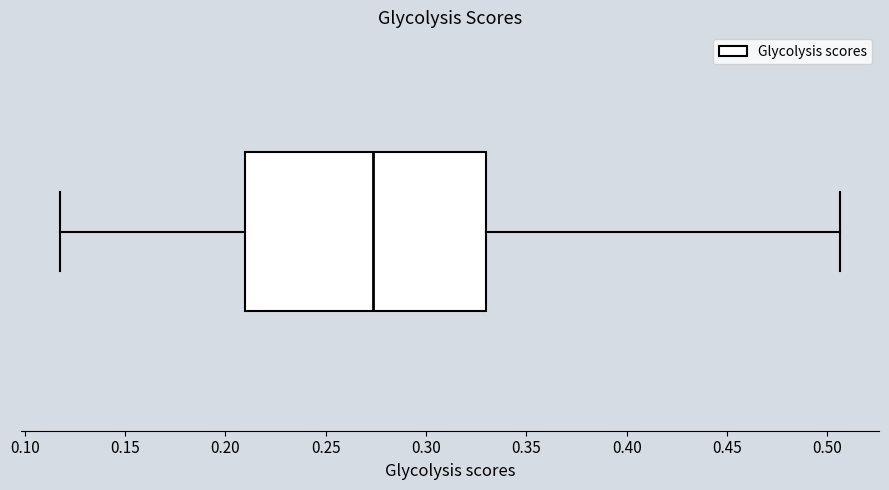

Read this box plot against the x-axis: the position of the median line, the range covered by the box, and the ends of both whiskers. The values are not printed on the chart, so give them approximately, as read against the axis.

median 0.275, box 0.210 to 0.330, whiskers 0.115 to 0.505